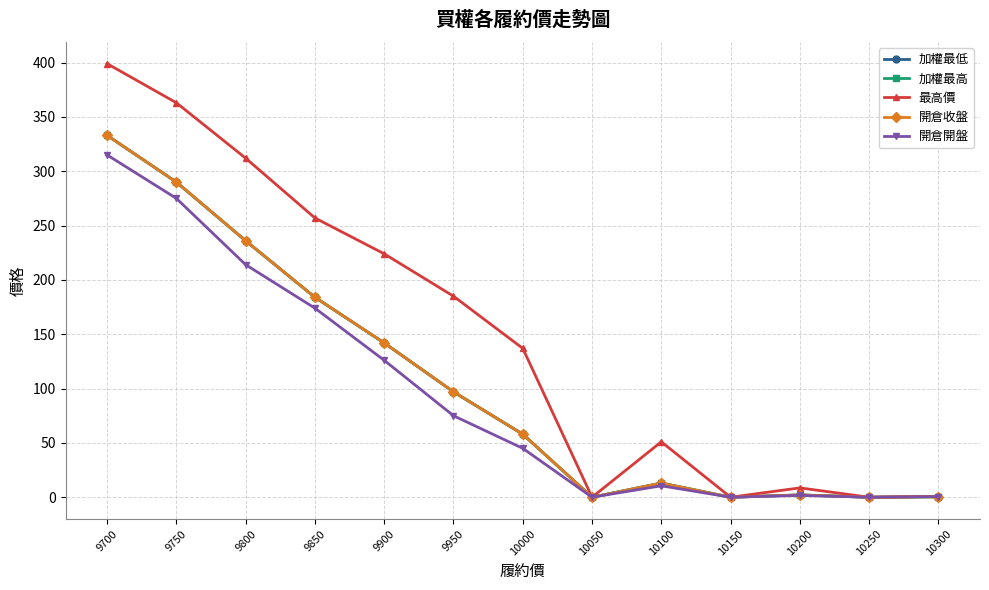

What is the difference between the maximum and minimum values in the 加權最高 series?

333.0